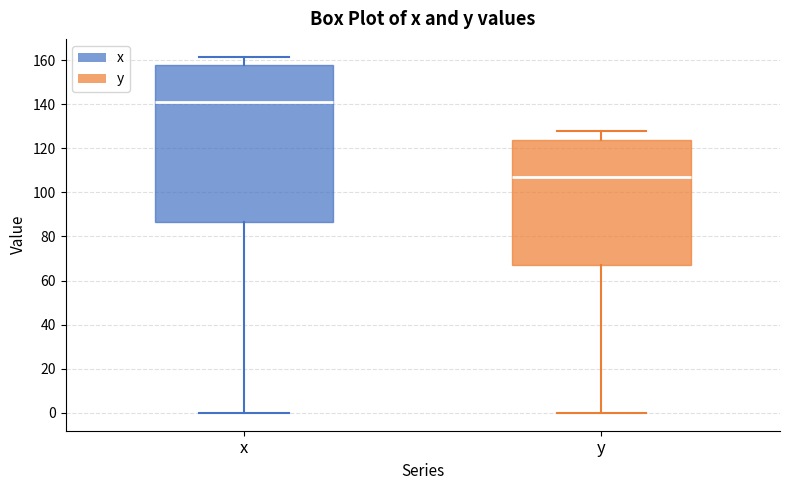

Reading left to right, transcribe this box plot: for each box, give where its median line is, the range the box spans, and where its two whiskers end, as read against the y-axis. The values are not printed on the chart, so give them approximately, as read against the axis.

x: median 140, box 86 to 158, whiskers 0 to 162
y: median 108, box 68 to 124, whiskers 0 to 128